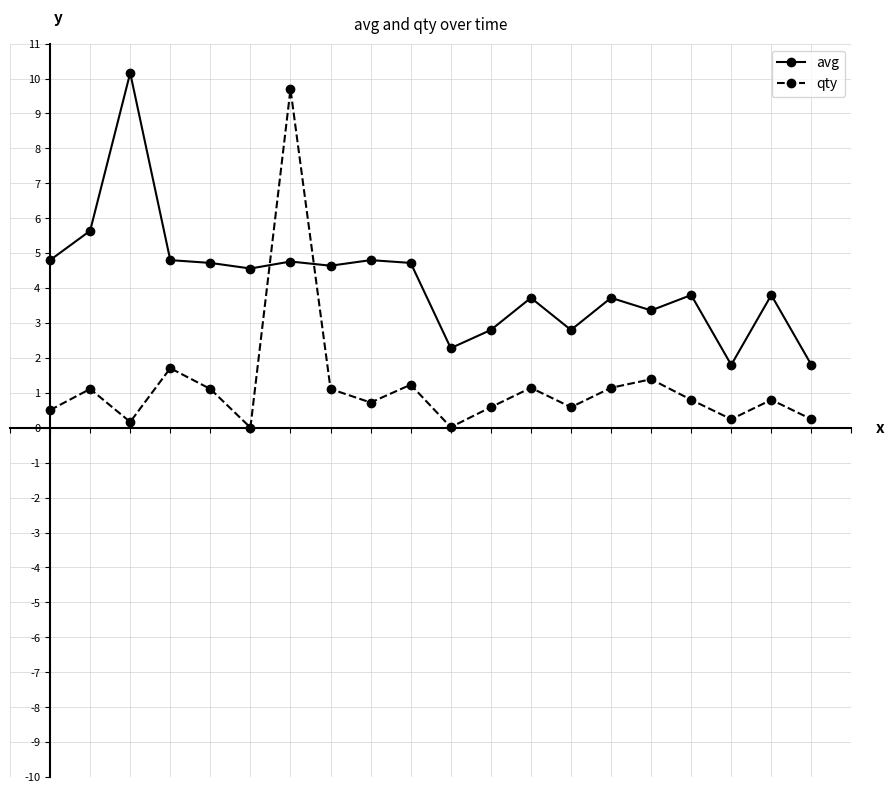

What is the minimum value for avg?

1.8